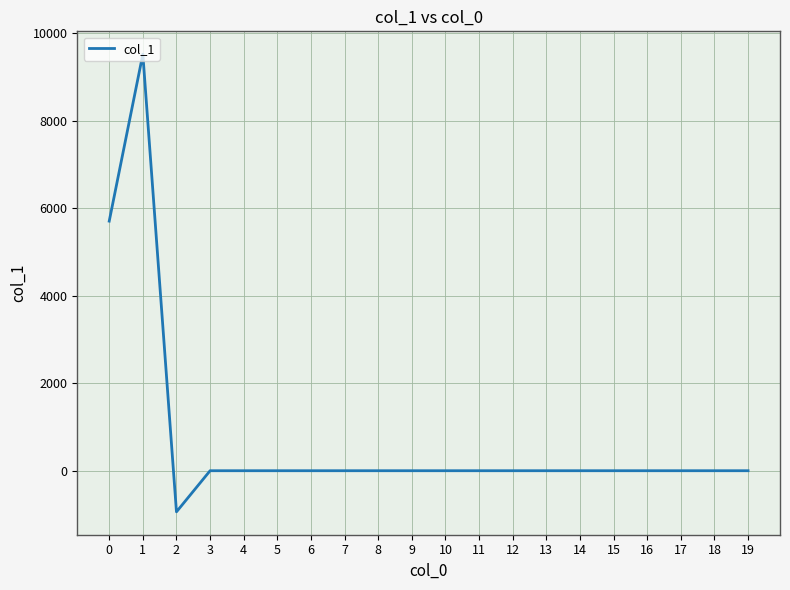

What is the greatest value displayed?

9523.1